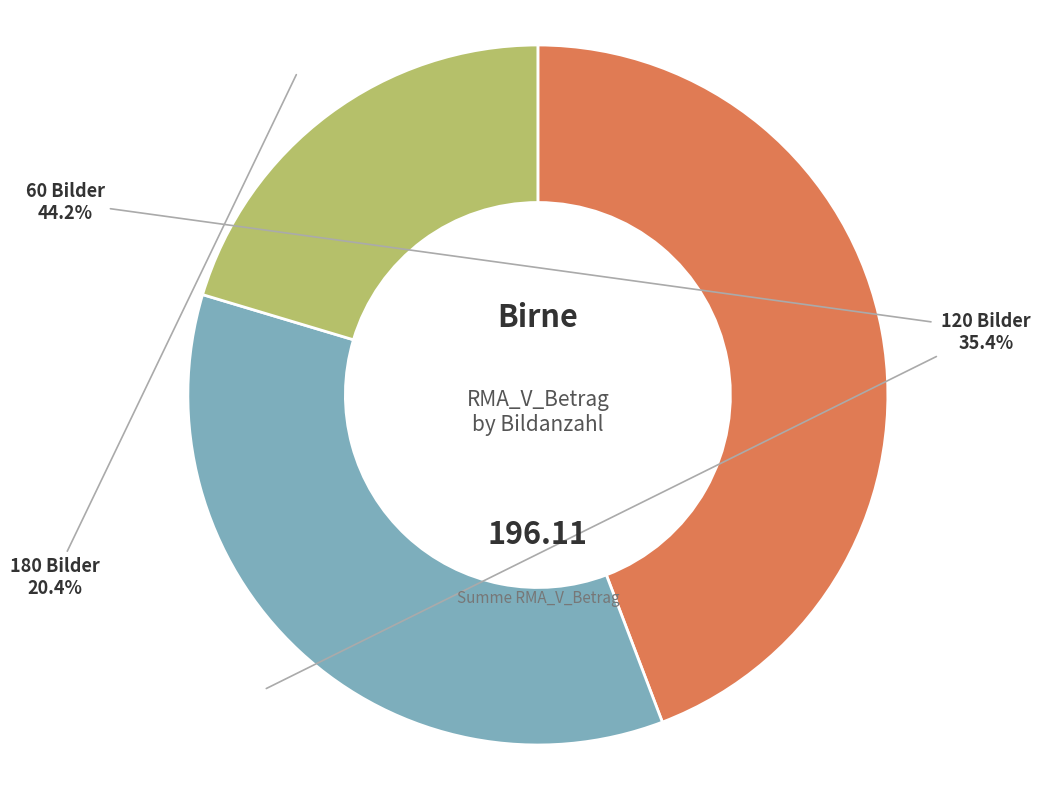

Between 120 and 180, which is larger?

120